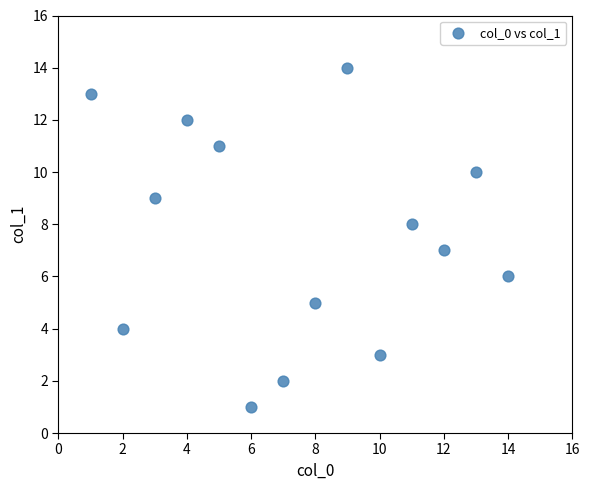

What is the range of X values (max minus min)?

13